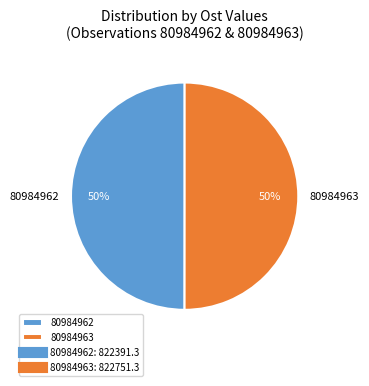

How many segments does this pie chart have?

2